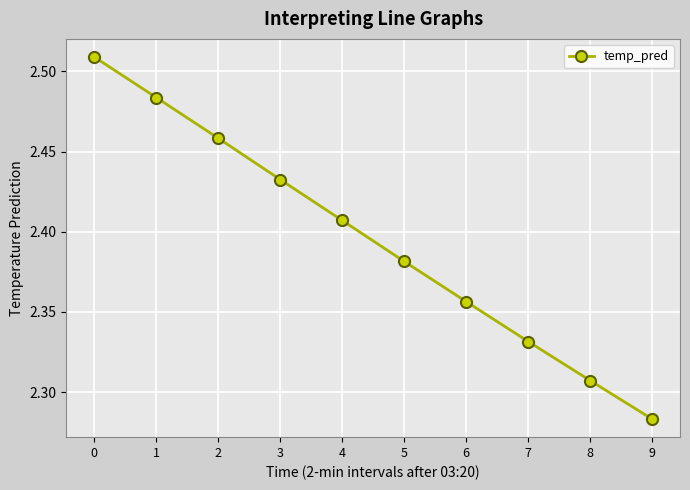

True or false: there are more than 2 points higher than both neighbors.

False